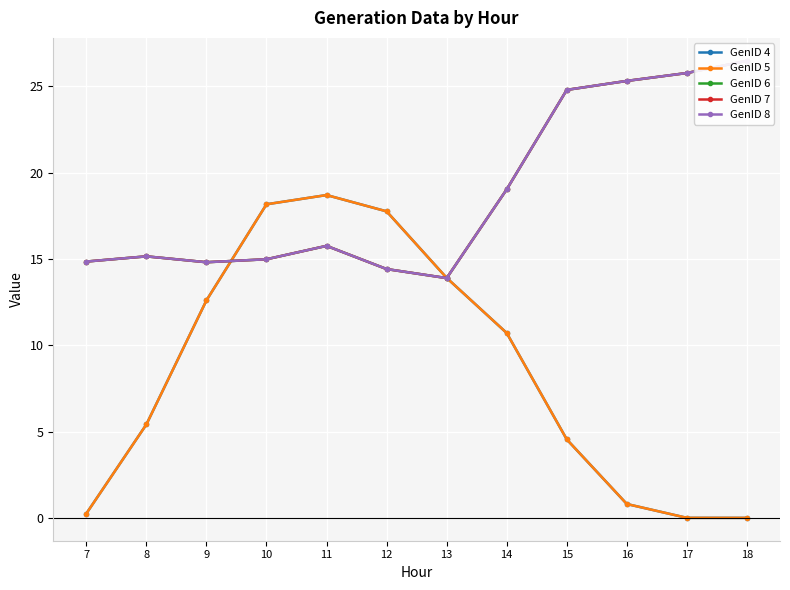

Between 17 and 15, which is larger?

15